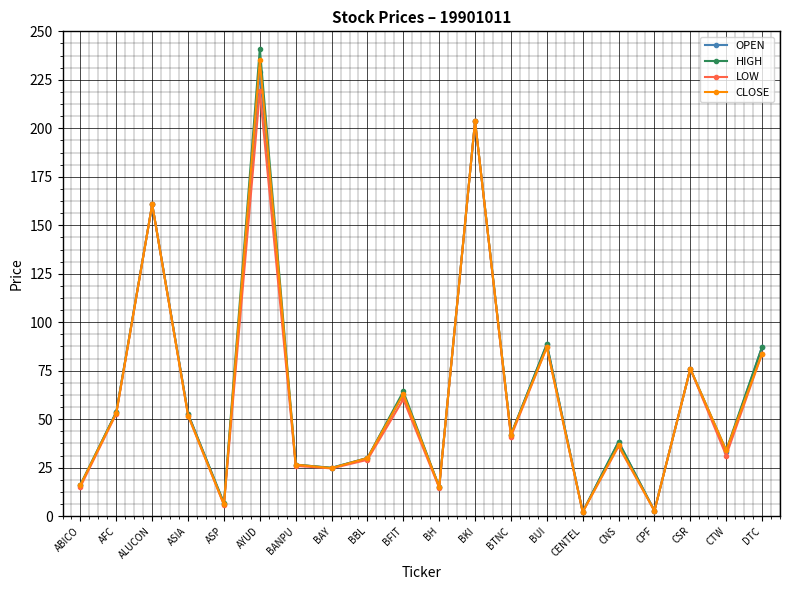

Is the value of LOW at BFIT greater than the value of CLOSE at AYUD?

No